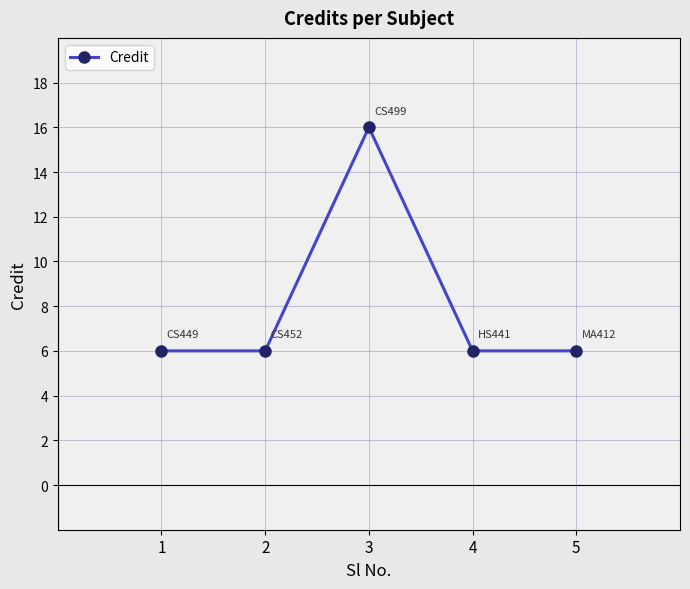

Which has a higher value, 3 or 2?

3